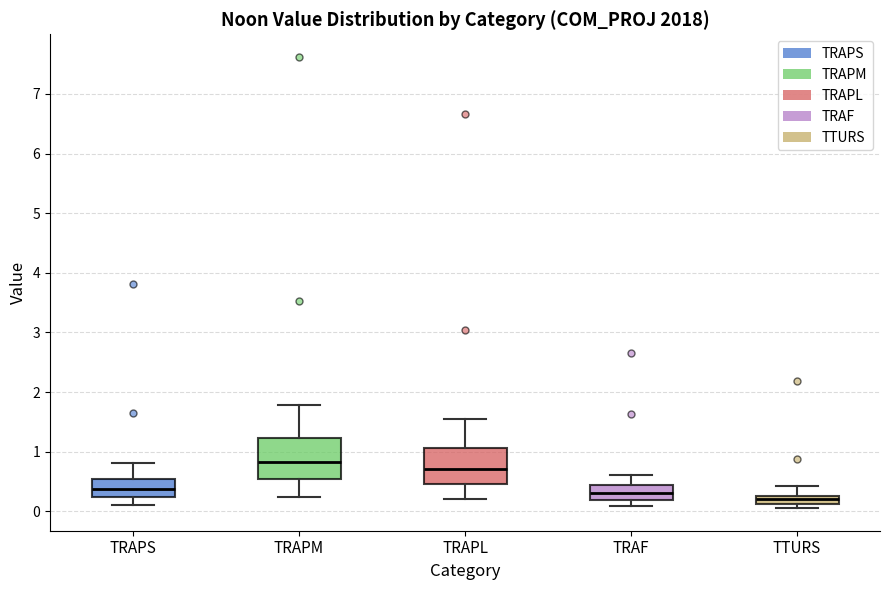

Where is the upper edge of the box for TRAF on the y-axis? The values are not printed on the chart, so give them approximately, as read against the axis.

0.4